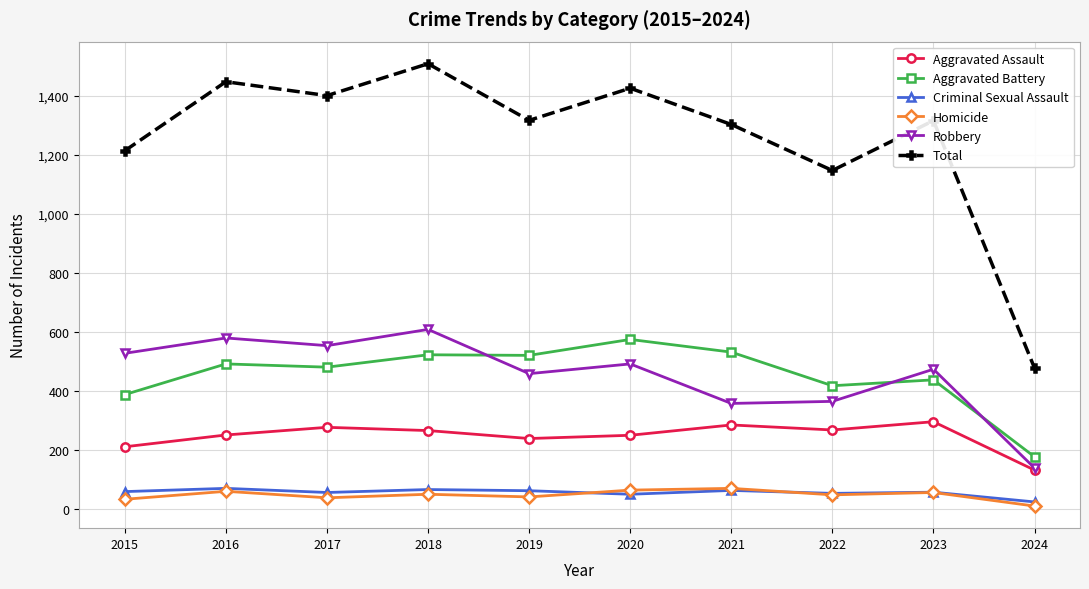

Between 2016 and 2021, which series saw the biggest shift?

Robbery